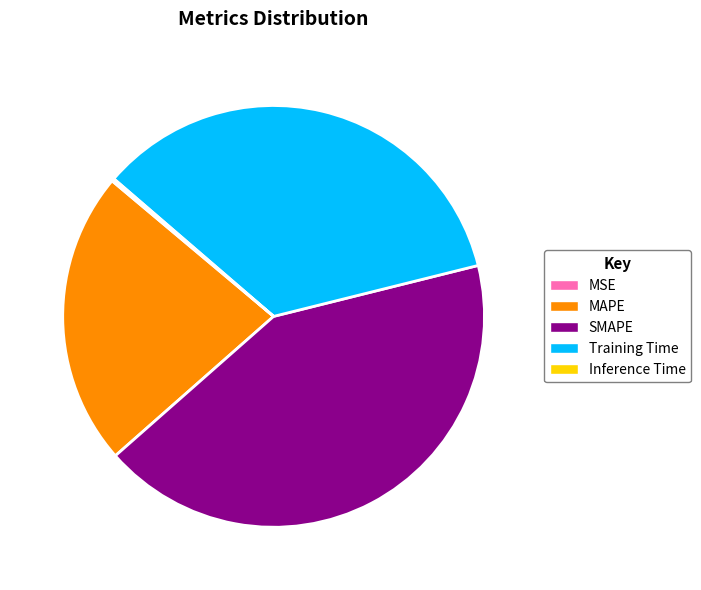

Is it true that Training Time is 35% of the pie?

True